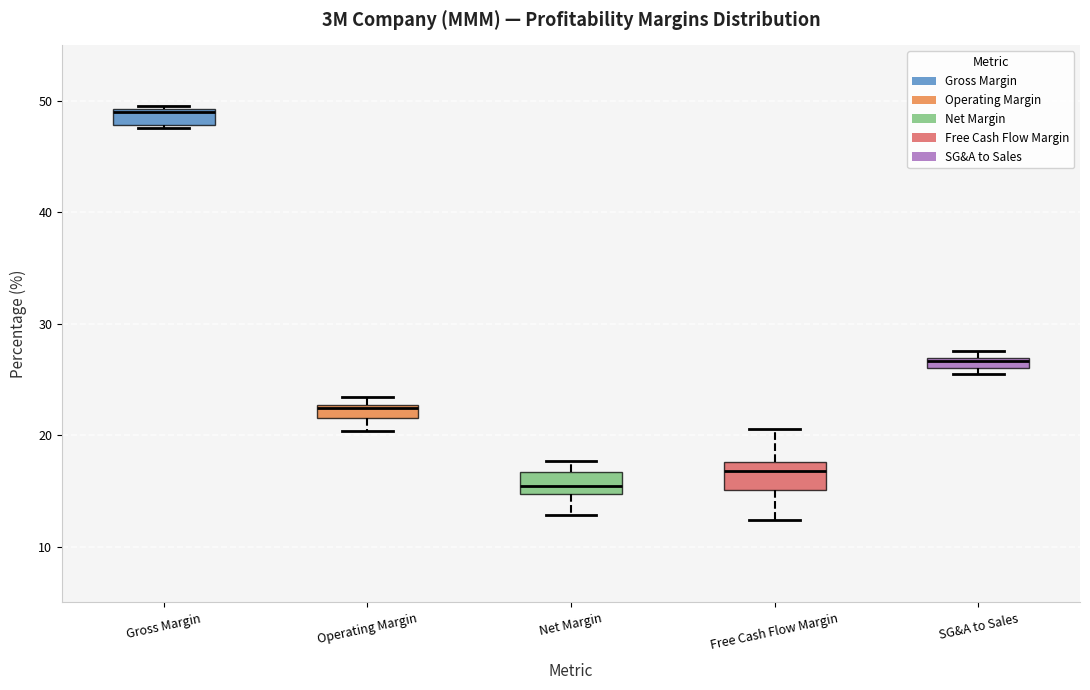

Which box's median line is the lowest?

Net Margin